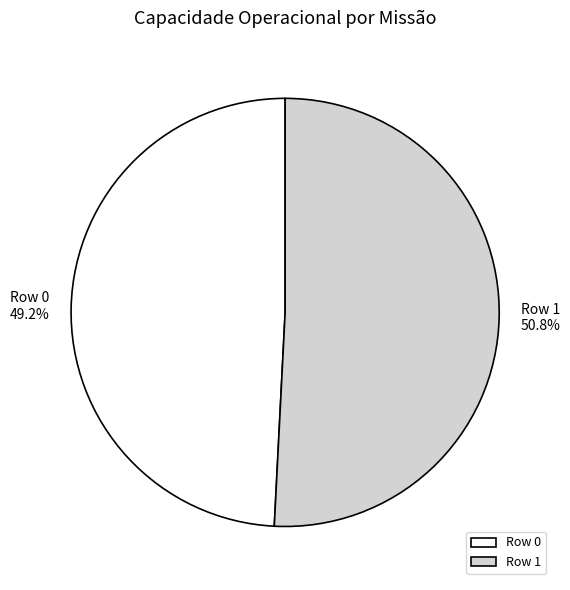

True or false: Row 0 accounts for 49% of the total.

True